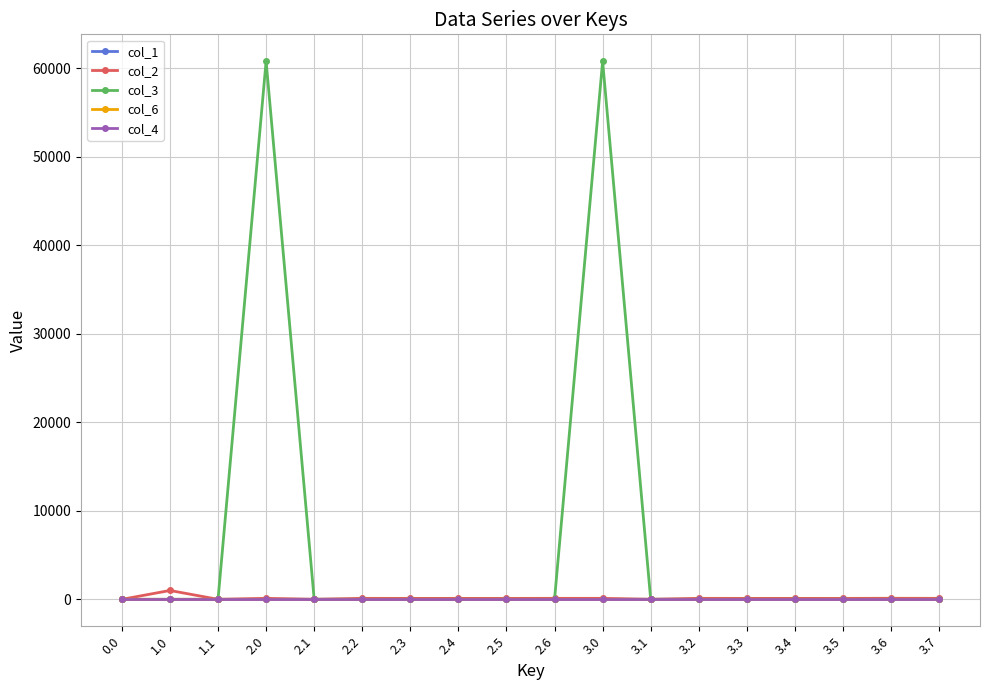

True or false: col_1 has more than 0 points higher than both neighbors.

True